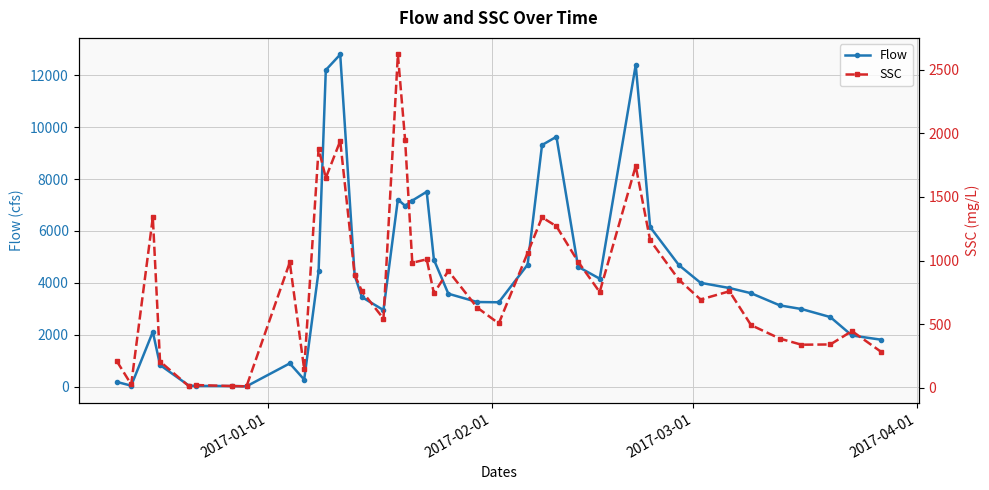

True or false: Flow has more than 1 points higher than both neighbors.

True